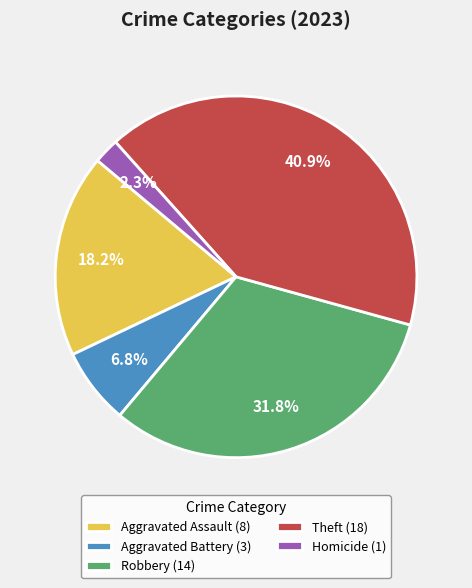

Which has a higher value, Robbery (14) or Aggravated Battery (3)?

Robbery (14)